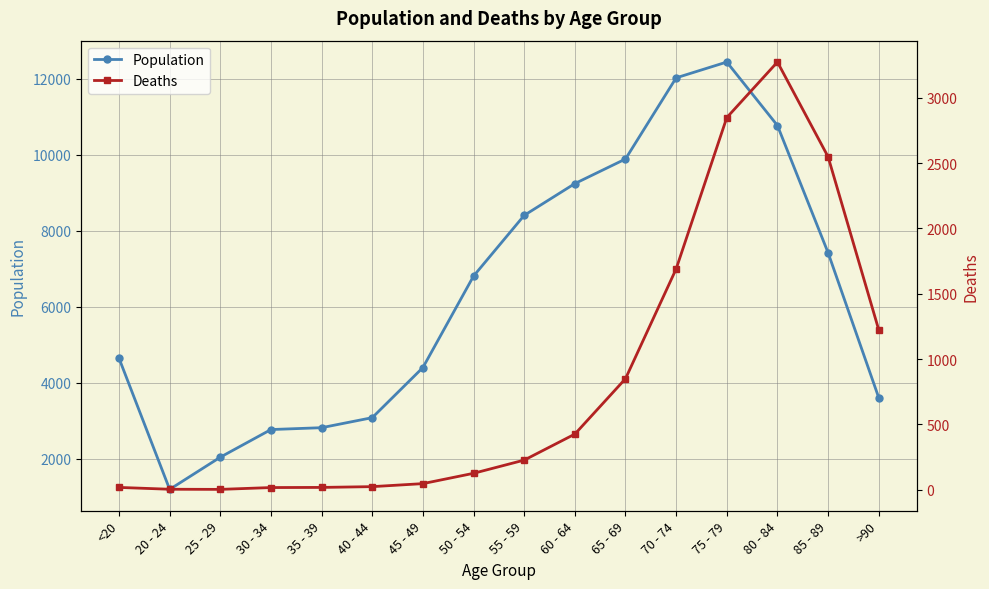

Rank the series by their maximum value, from lowest to highest.

Deaths, Population